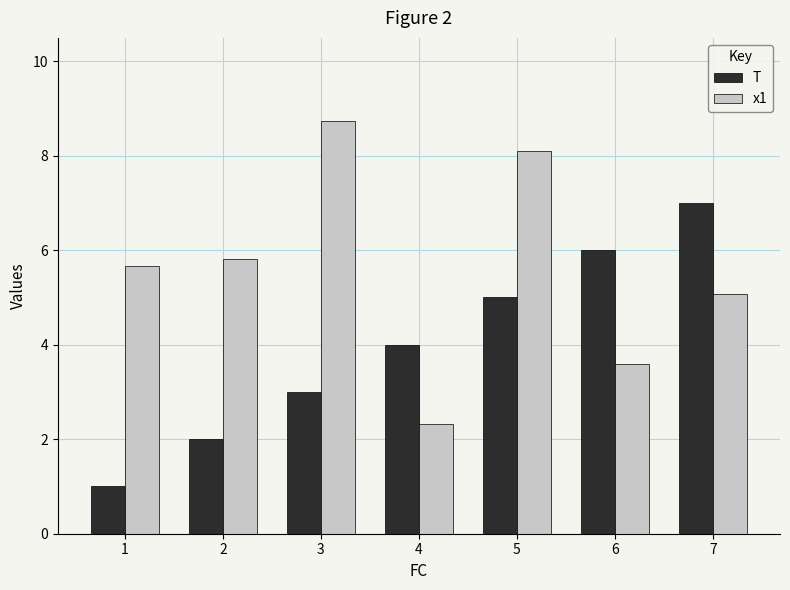

Does the chart contain stacked bars?

No